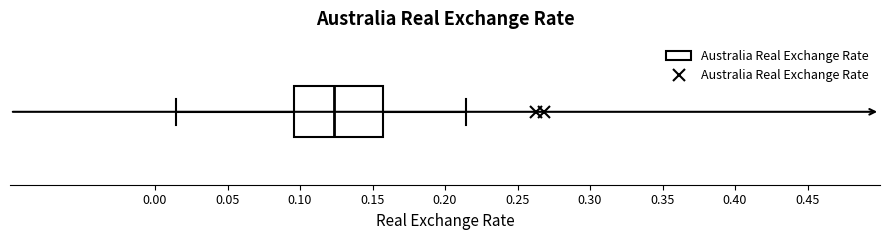

Where does the median line of the box sit on the x-axis? The values are not printed on the chart, so give them approximately, as read against the axis.

0.125